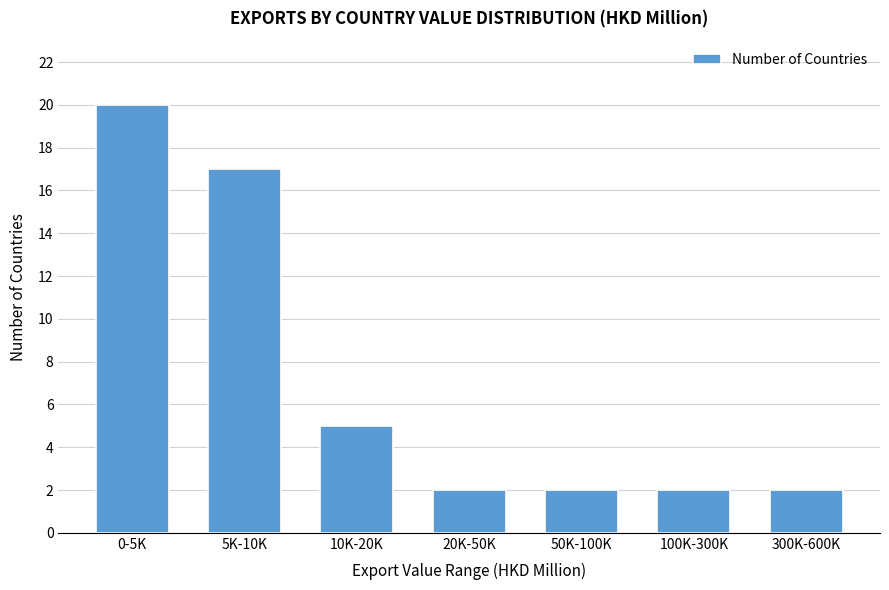

Reading left to right, list all the values displayed in this chart.

0-5K=20	5K-10K=17	10K-20K=5	20K-50K=2	50K-100K=2	100K-300K=2	300K-600K=2